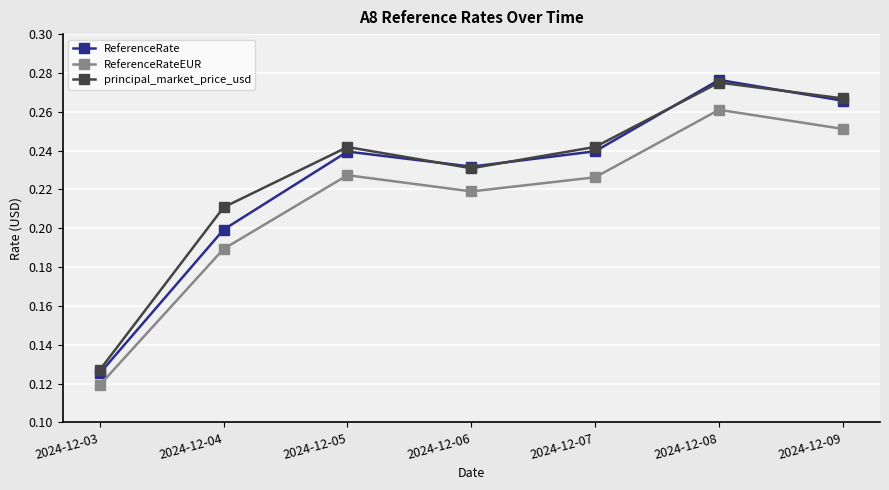

How many ReferenceRateEUR values are between 0 and 1?

7